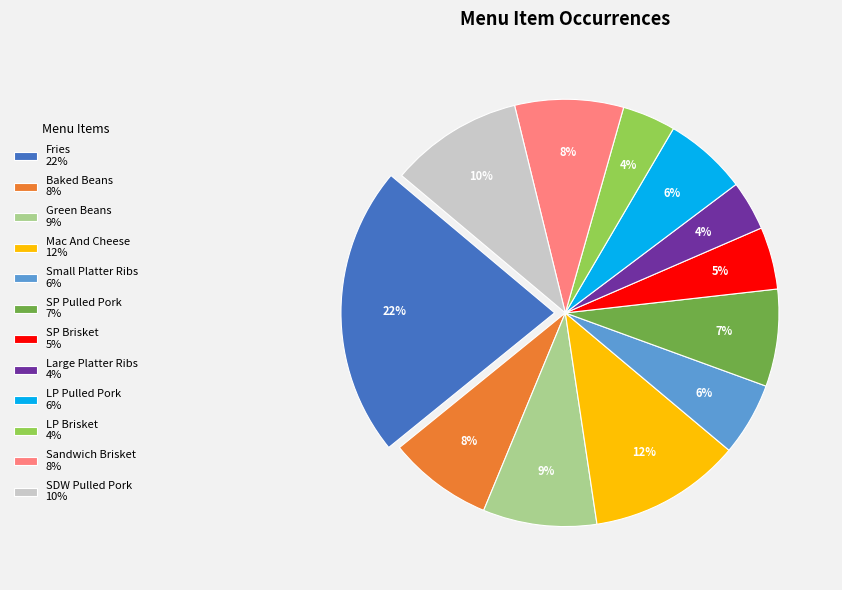

Is SP Pulled Pork the majority of the pie?

No